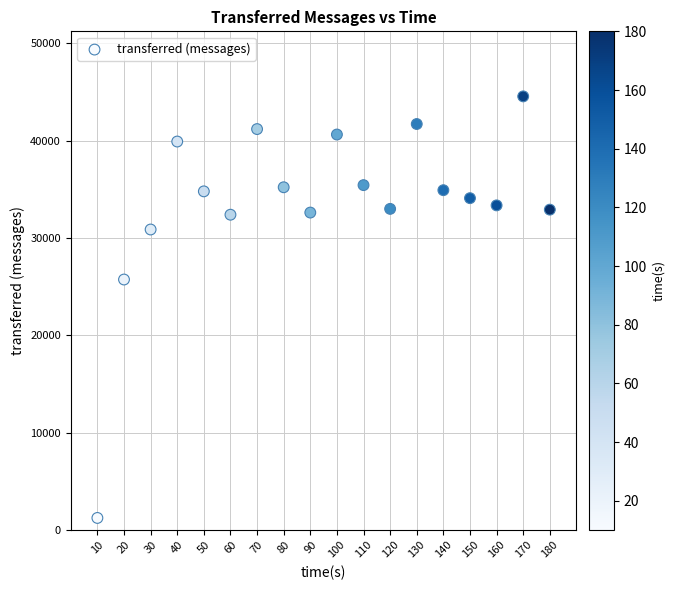

What Y value in the scatter plot is closest to 22900?

25740